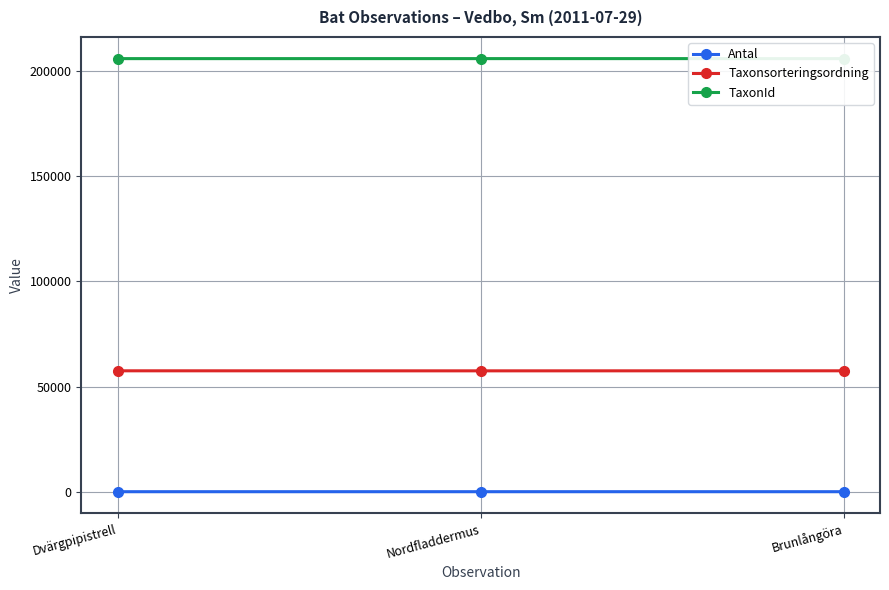

List the labels in order of Antal value, largest first.

Nordfladdermus, Dvärgpipistrell, Brunlångöra